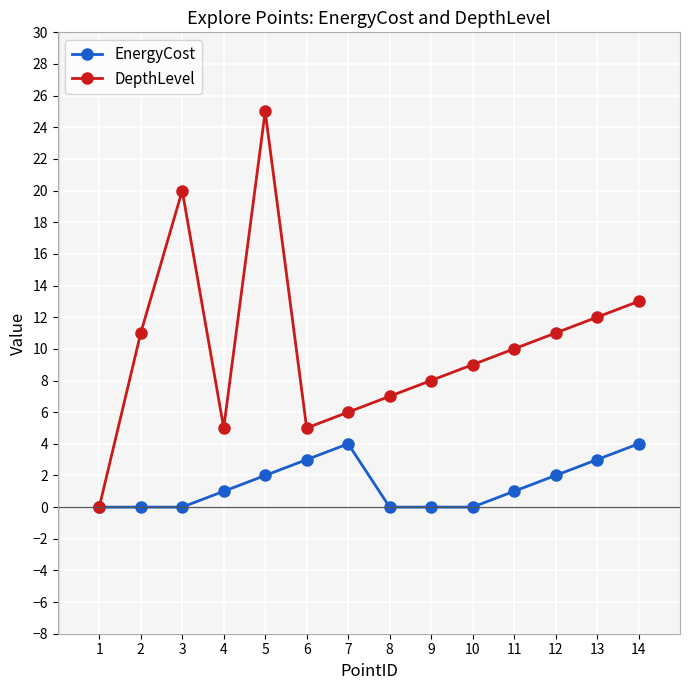

Is it true that EnergyCost equals 2 at 5?

True